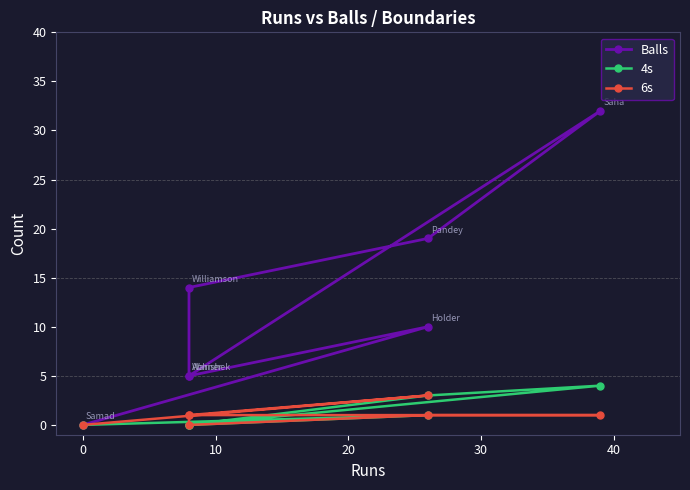

What is the average value of the 4s series?

1